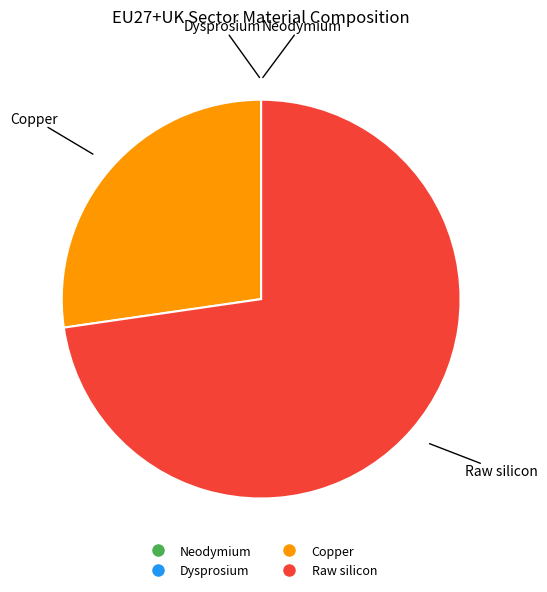

Is the sum of Copper and Raw silicon greater than half?

Yes